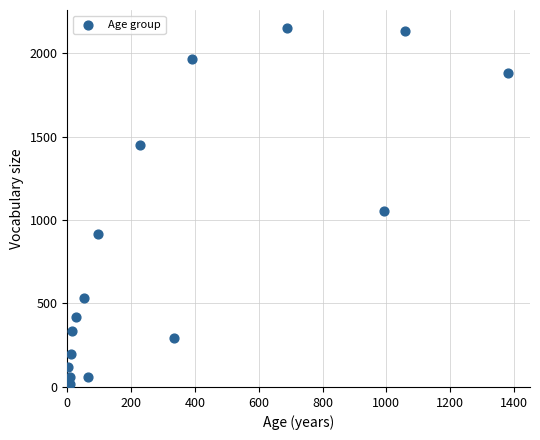

What Y value in the scatter plot is closest to 1083?

1053